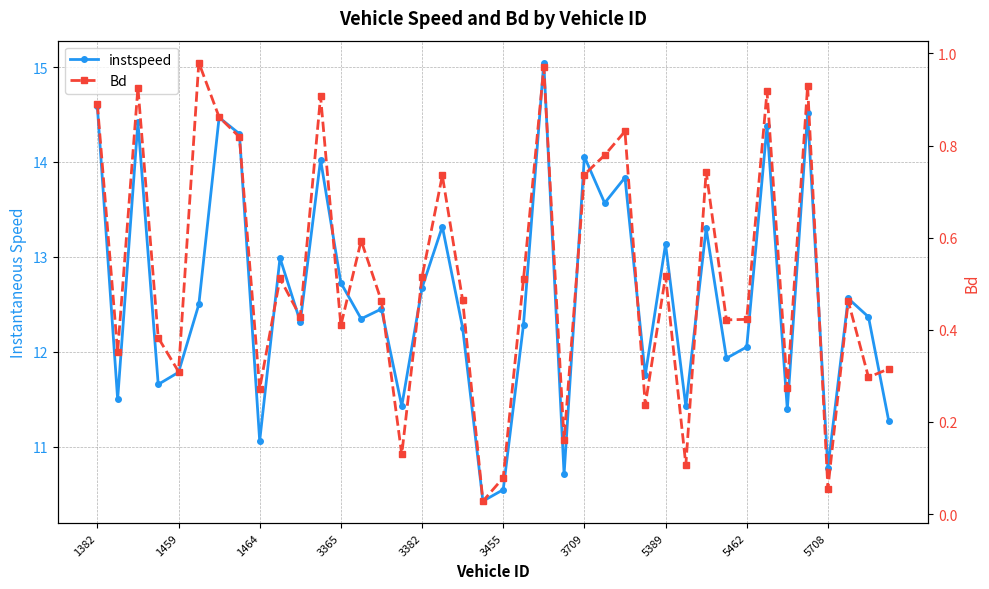

Does the chart display data point markers on the line(s)?

Yes